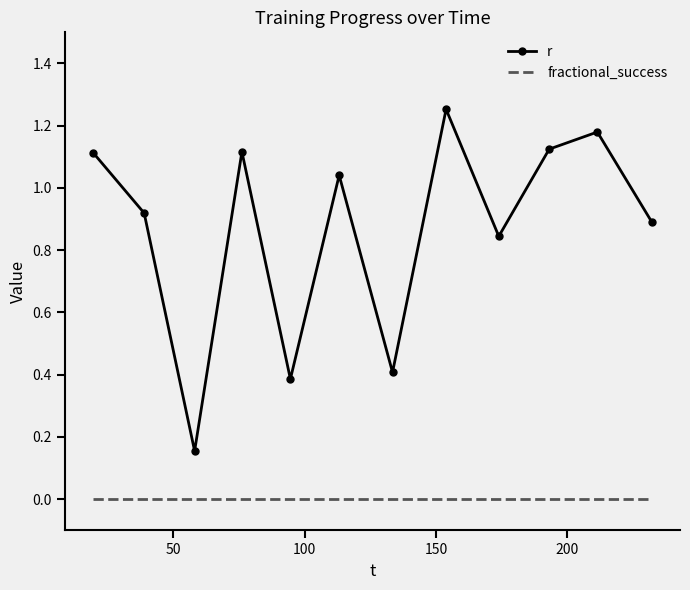

True or false: r and fractional_success intersect in this chart.

False